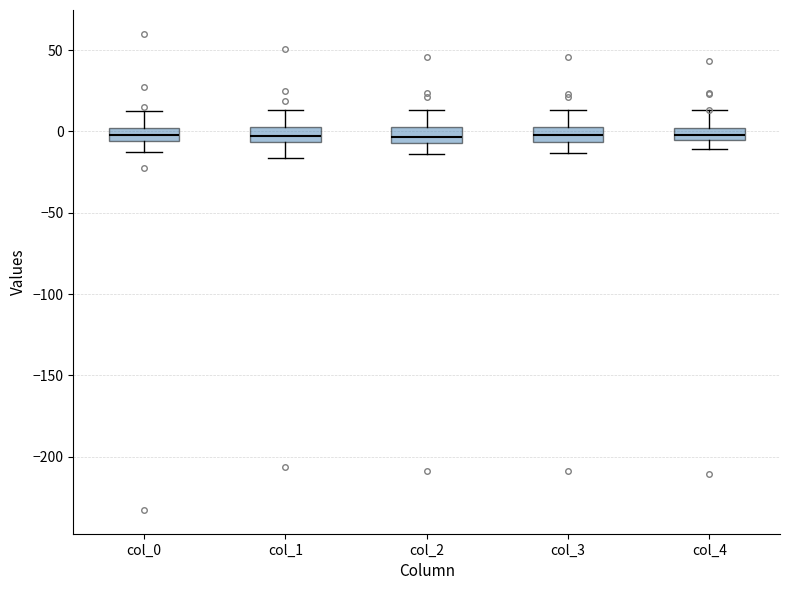

Where is the lower edge of the box for col_3 on the y-axis? The values are not printed on the chart, so give them approximately, as read against the axis.

-5